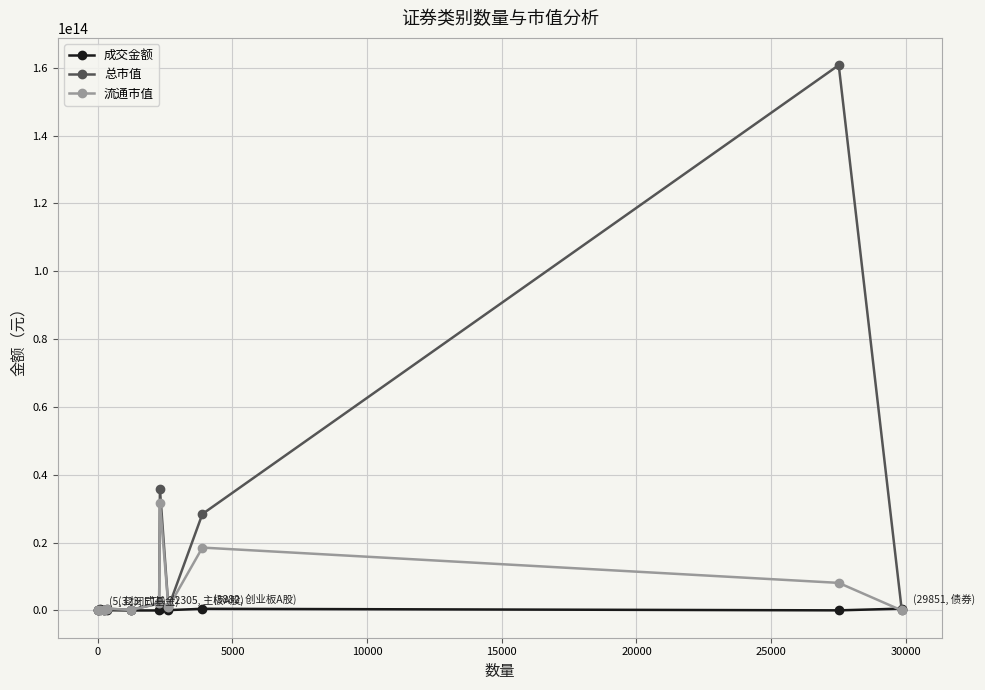

Rank the series by their average value, from highest to lowest.

总市值, 流通市值, 成交金额